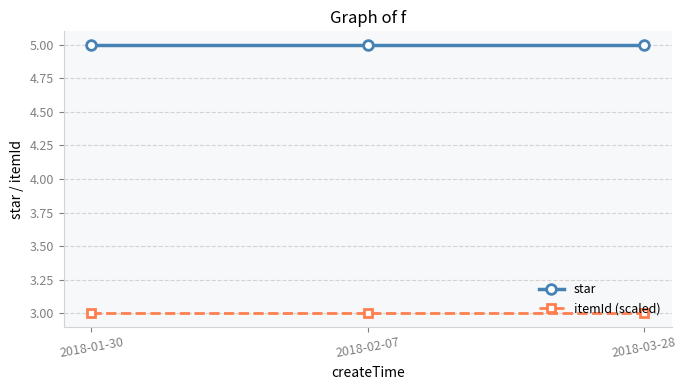

What position from the left is 2018-02-07?

2